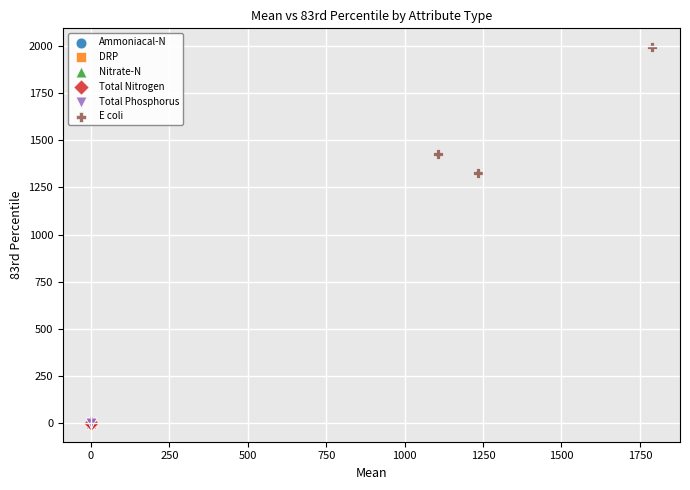

Which series has the largest Y range (max minus min)?

E coli